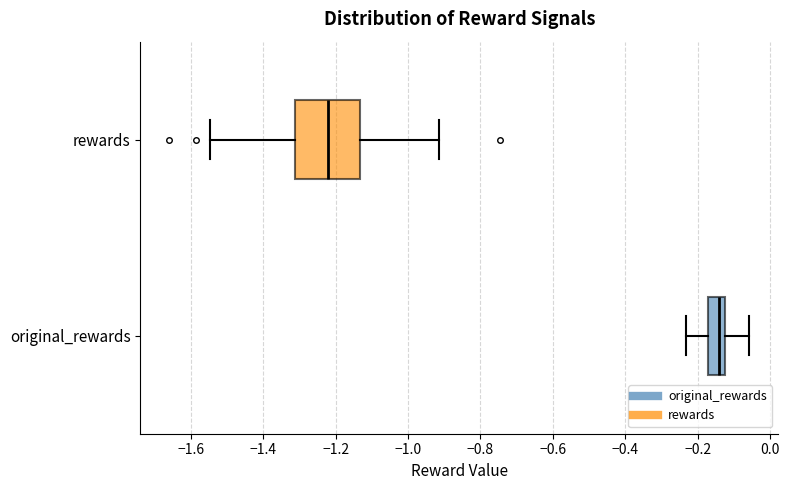

Where does the left whisker of the box for original_rewards end on the x-axis? The values are not printed on the chart, so give them approximately, as read against the axis.

-0.24